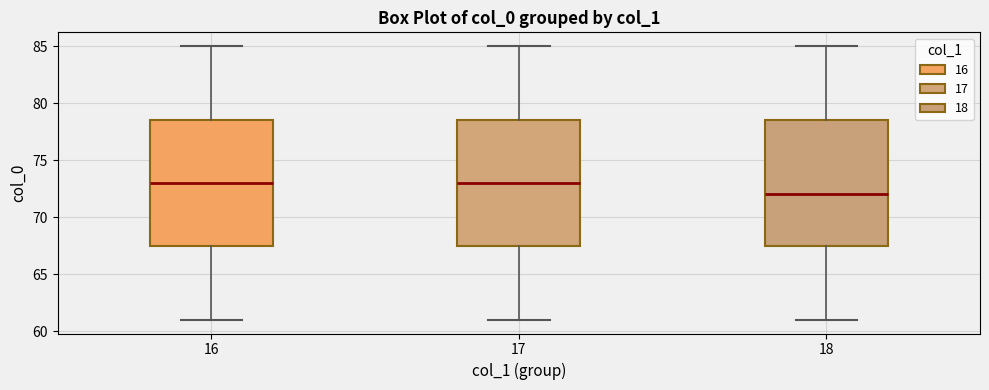

Reading left to right, transcribe this box plot: for each box, give where its median line is, the range the box spans, and where its two whiskers end, as read against the y-axis. The values are not printed on the chart, so give them approximately, as read against the axis.

16: median 73.0, box 67.5 to 78.5, whiskers 61.0 to 85.0
17: median 73.0, box 67.5 to 78.5, whiskers 61.0 to 85.0
18: median 72.0, box 67.5 to 78.5, whiskers 61.0 to 85.0